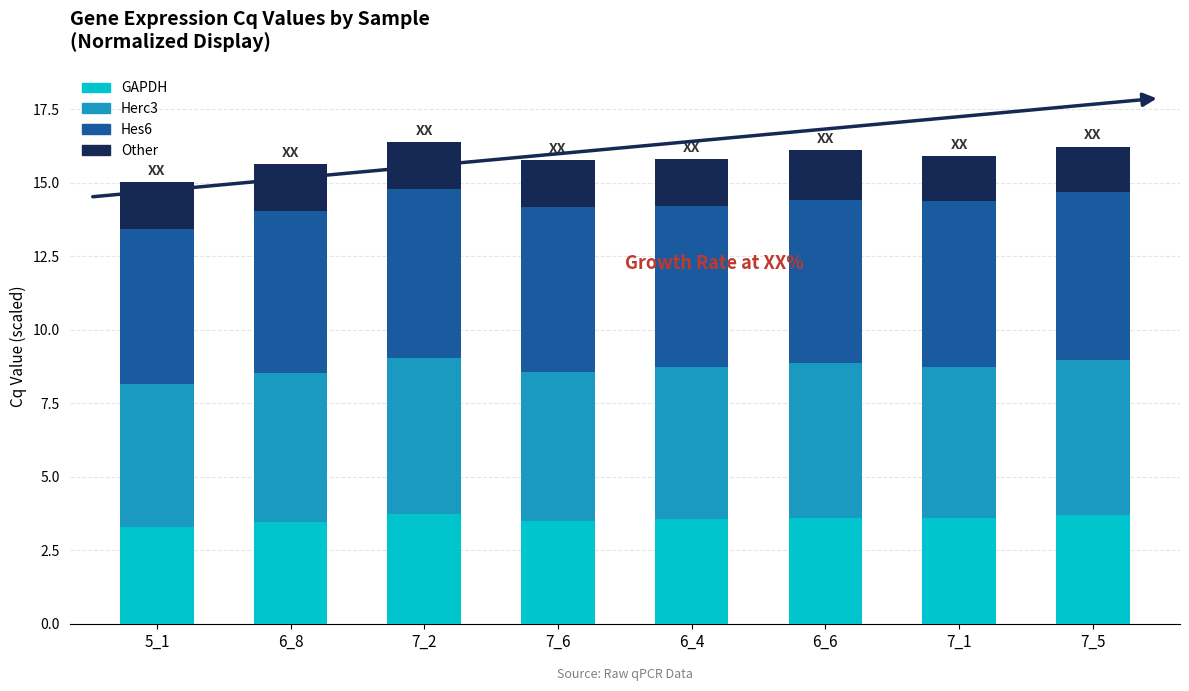

What is the sum of all GAPDH values?

28.4